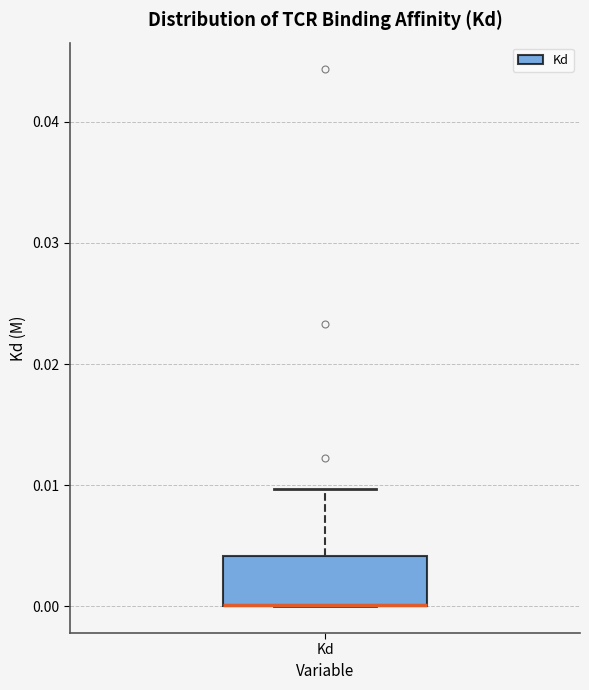

Read this box plot against the y-axis: the position of the median line, the range covered by the box, and the ends of both whiskers. The values are not printed on the chart, so give them approximately, as read against the axis.

median 0.000 (drawn on the box's lower edge), box 0.000 to 0.004, whiskers 0.000 to 0.010